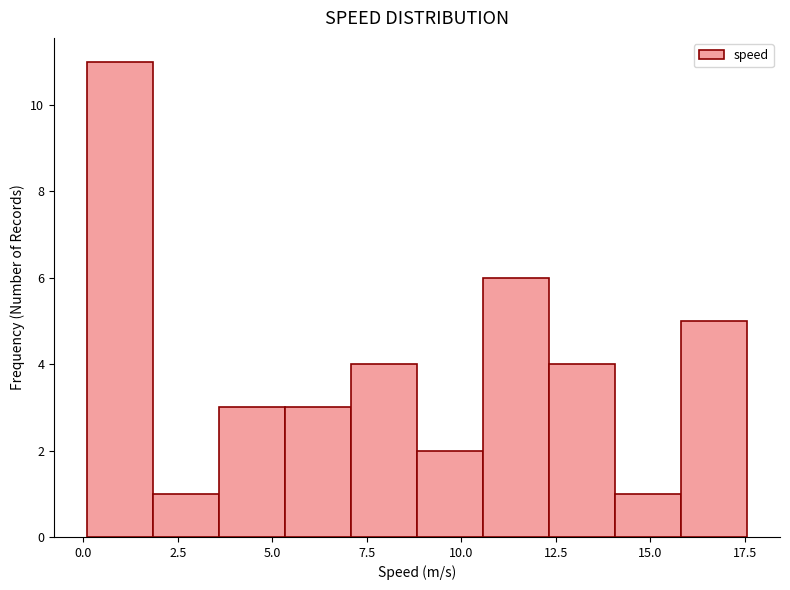

Around what value on the x-axis is the tallest bar? Give the approximate position of its centre, as read against the axis.

1.0